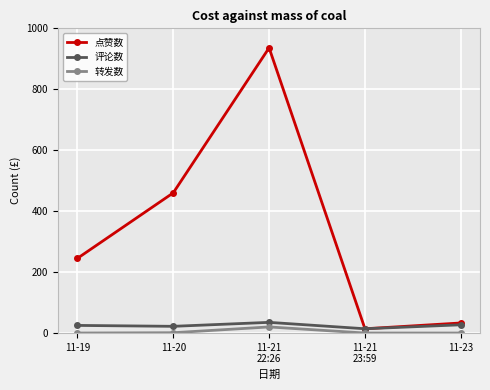

What position from the left is 11-23?

5